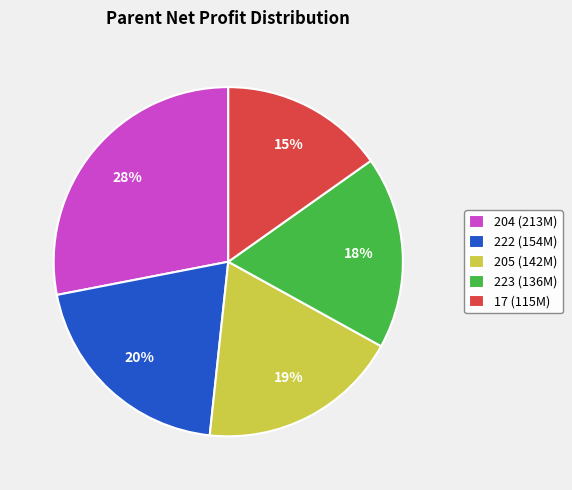

How many segments does this pie chart have?

5